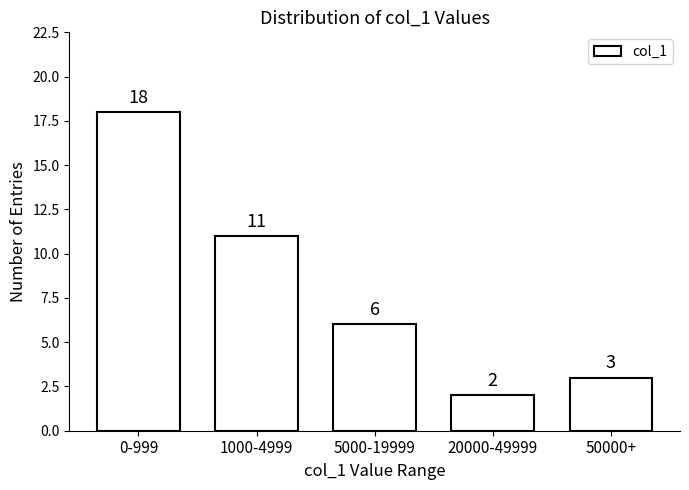

Reading right to left, list all the values displayed in this chart.

3	2	6	11	18